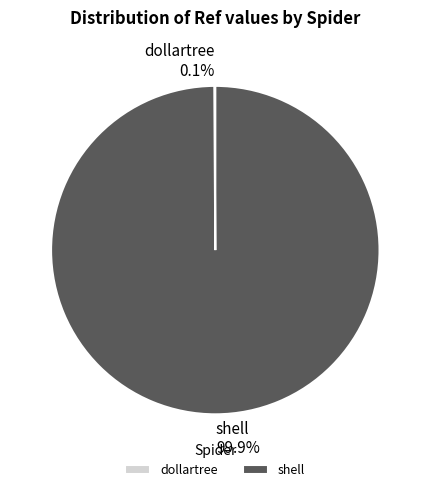

Which slice represents more than half of the pie?

shell